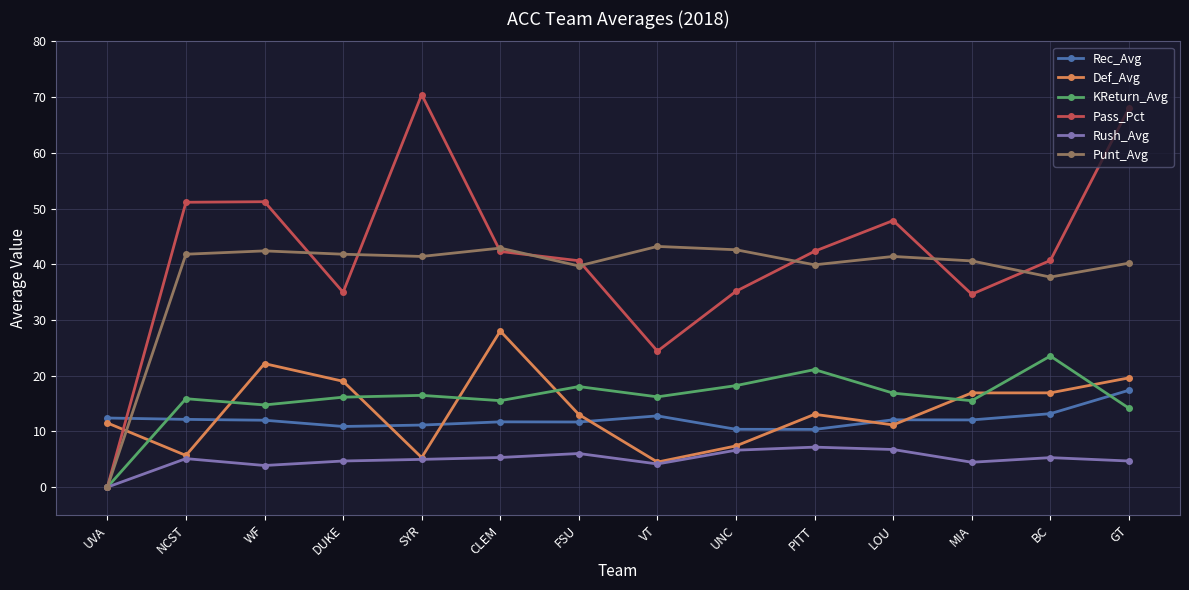

Which series has the widest spread of values?

Pass_Pct